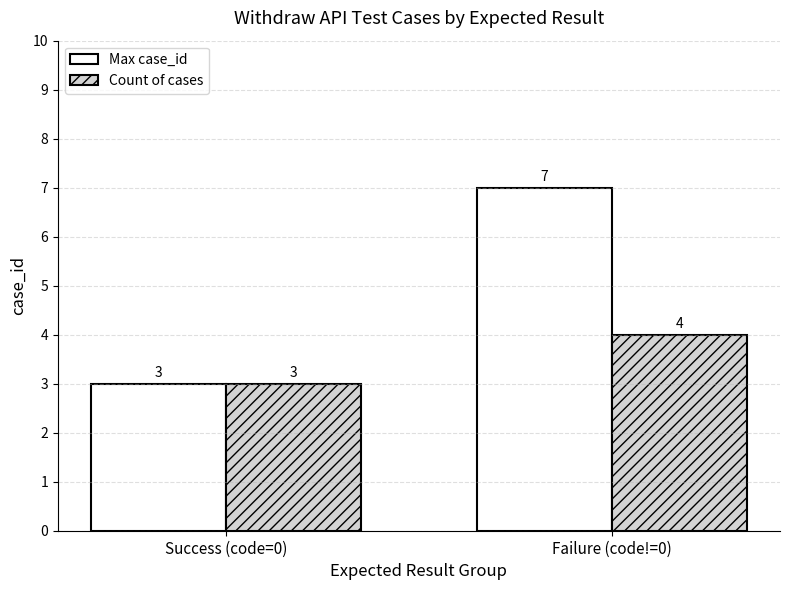

Is it true that Count of cases equals 4 at Failure (code!=0)?

True